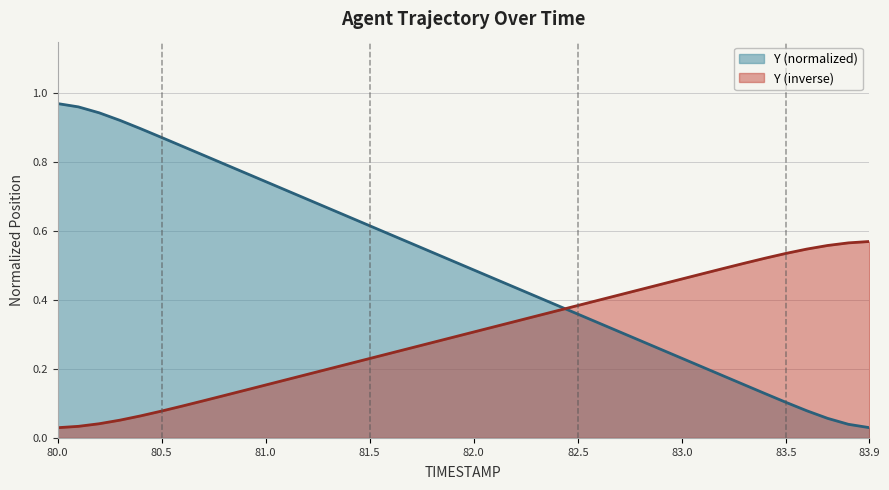

How many lines are shown in the chart?

2